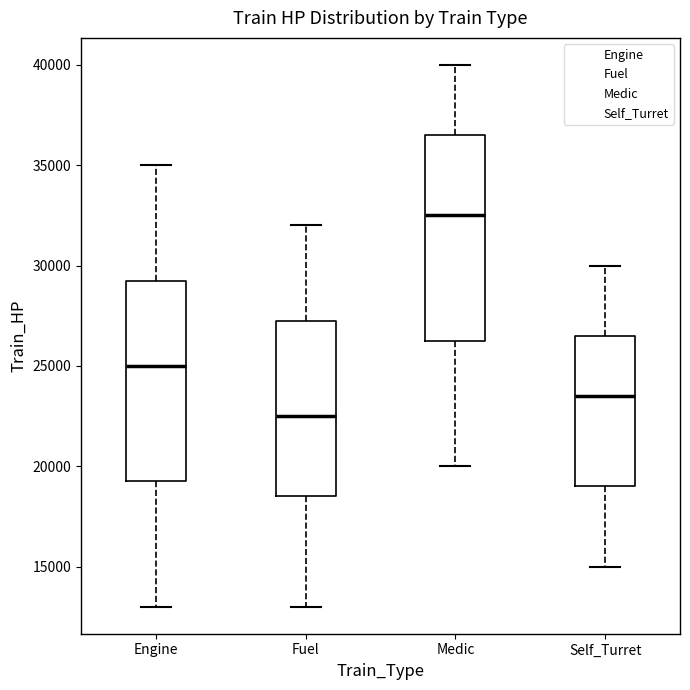

Reading left to right, read every box against the y-axis: the position of its median line, the range the box covers, and the ends of its whiskers. The values are not printed on the chart, so give them approximately, as read against the axis.

Engine: median 25000, box 19500 to 29500, whiskers 13000 to 35000
Fuel: median 22500, box 18500 to 27500, whiskers 13000 to 32000
Medic: median 32500, box 26500 to 36500, whiskers 20000 to 40000
Self_Turret: median 23500, box 19000 to 26500, whiskers 15000 to 30000